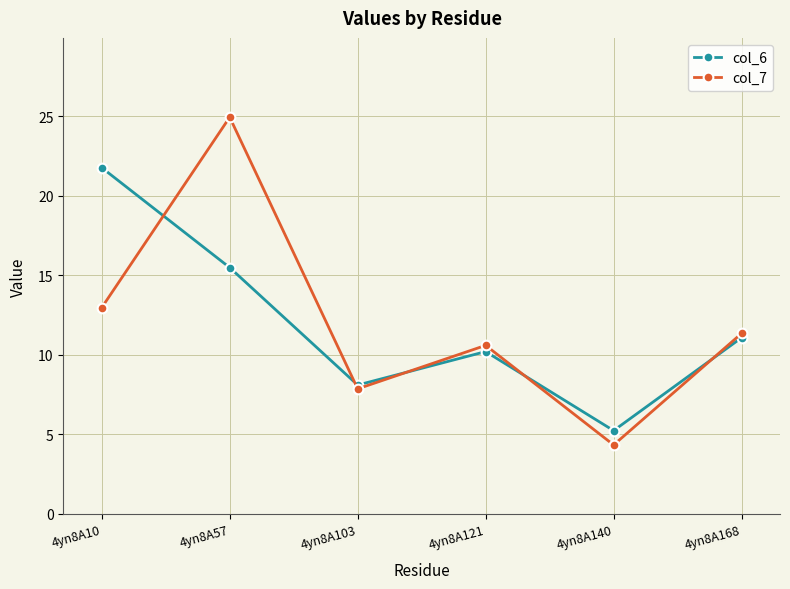

True or false: col_6 has a value of 8.1 at 4yn8A103.

True